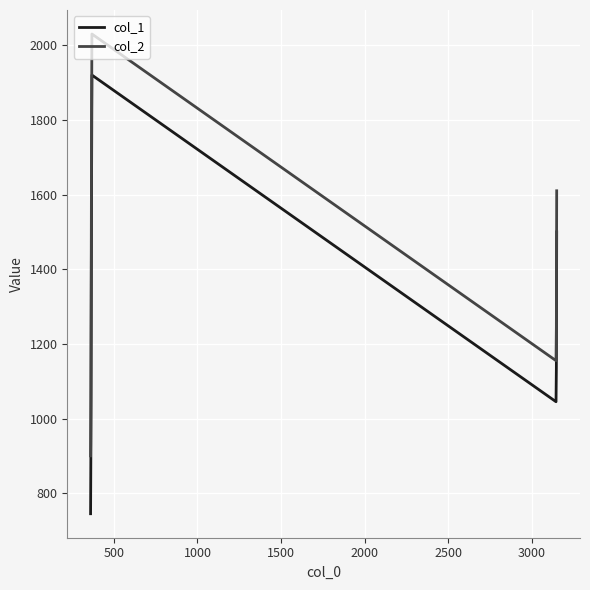

How many values in the col_2 series are below 1245?

3